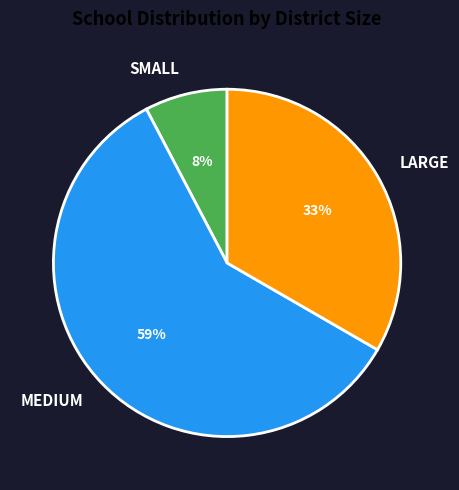

To the nearest percent, what is the difference between the MEDIUM and SMALL slice percentages?

51%